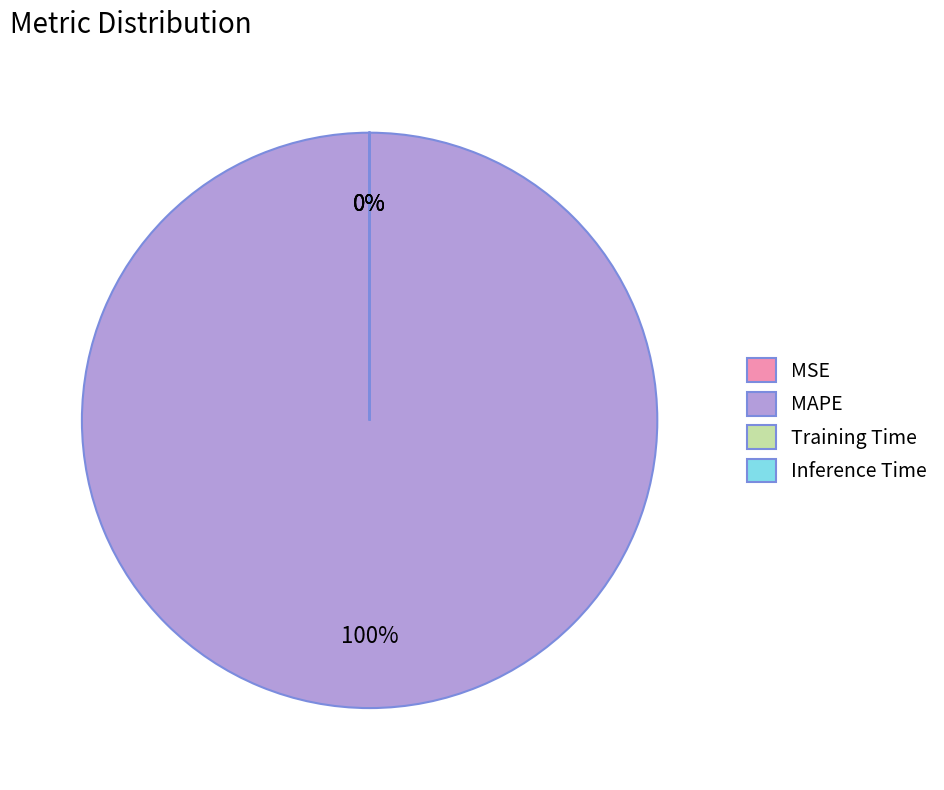

What is the majority slice?

MAPE